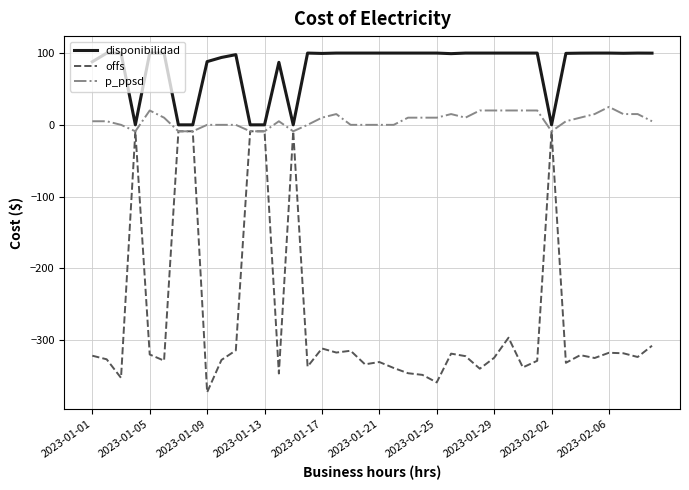

How many lines are shown in the chart?

3